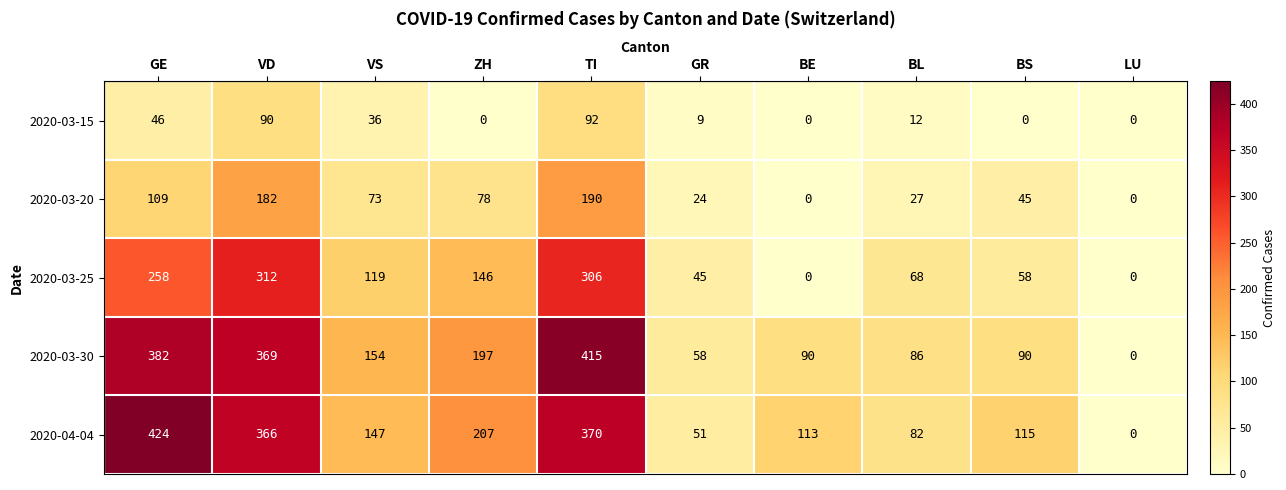

Where does the 2020-04-04 series first go above 147?

GE